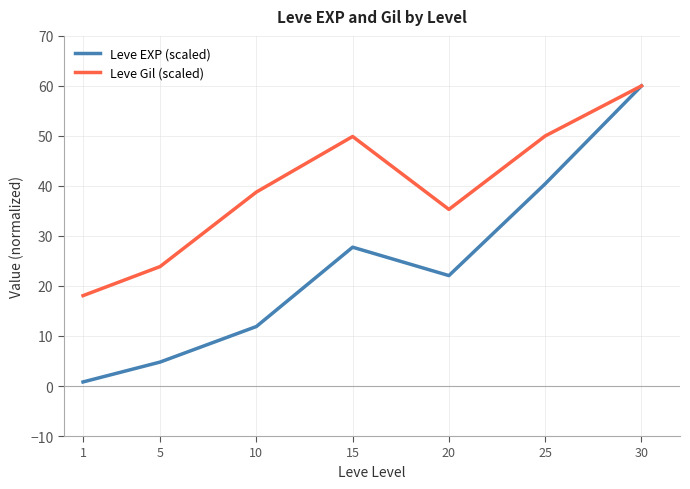

At which category does Leve Gil (scaled) reach its first local peak?

15